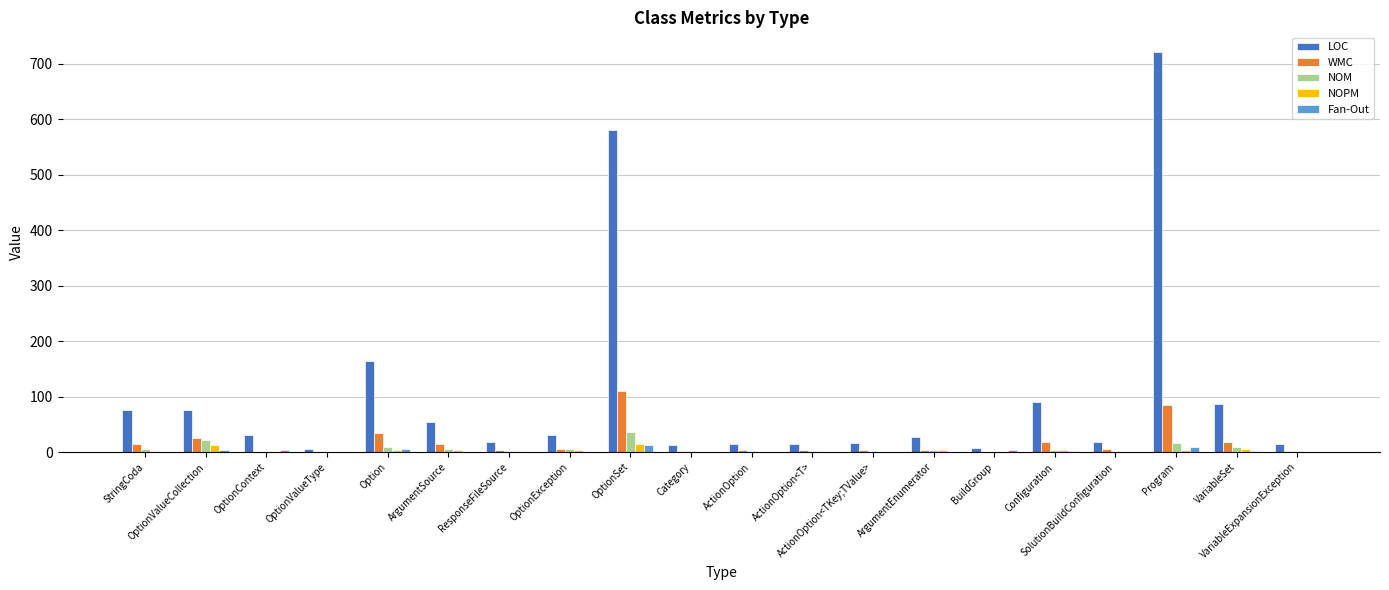

Which series has the largest total across all categories?

LOC